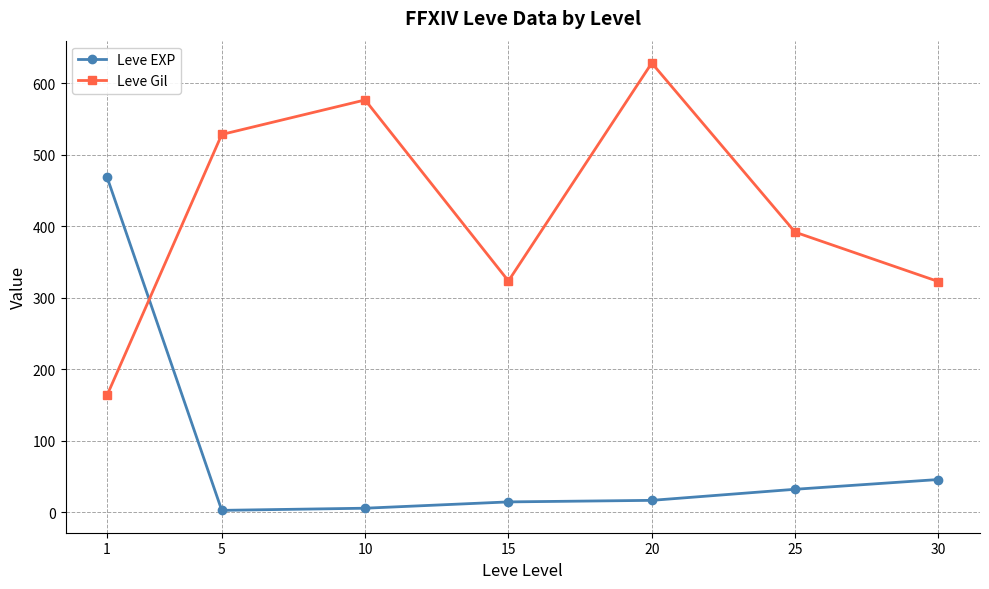

How many lines are shown in the chart?

2